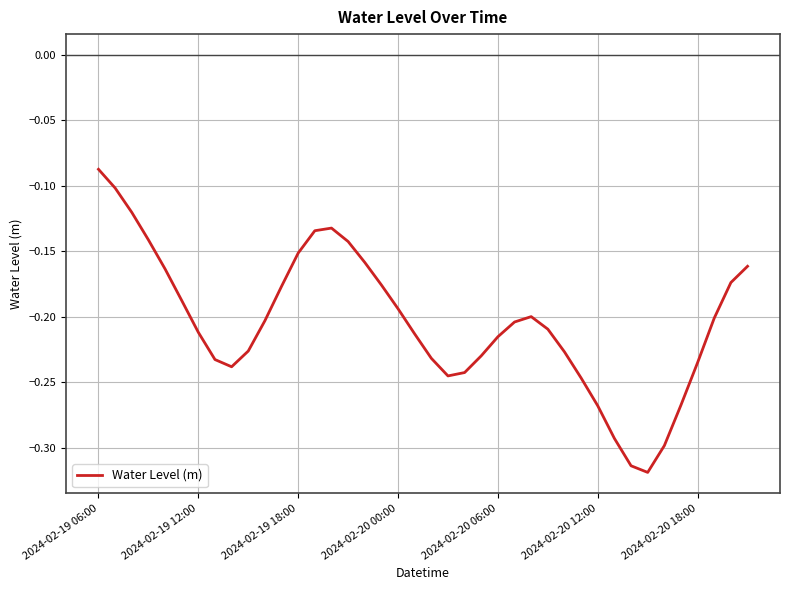

How many lines are shown in the chart?

1